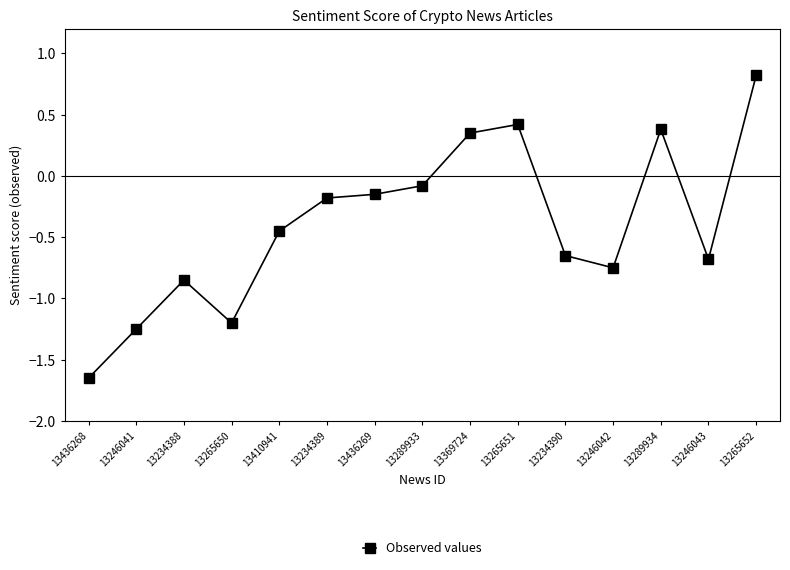

The value at 13289934 is 0.2. True or false?

False